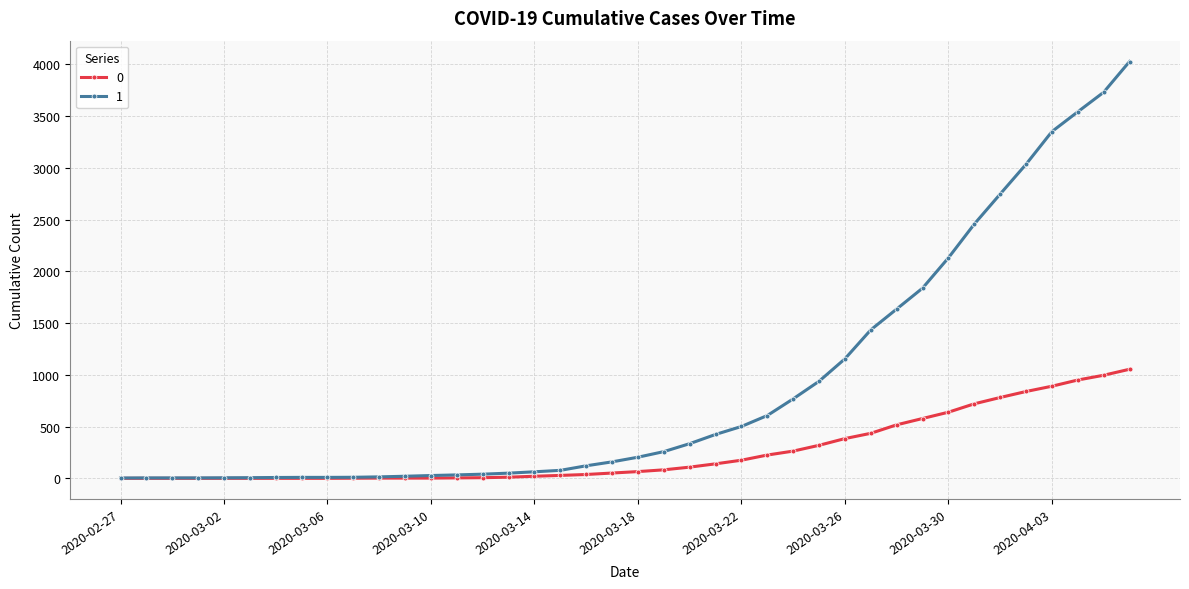

Rank the series by their maximum value, from lowest to highest.

0, 1